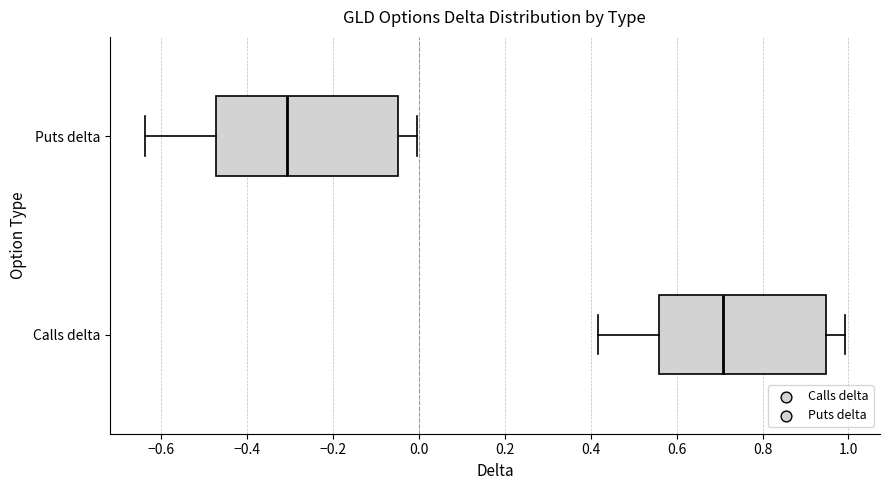

Which box's median line is the furthest to the left?

Puts delta